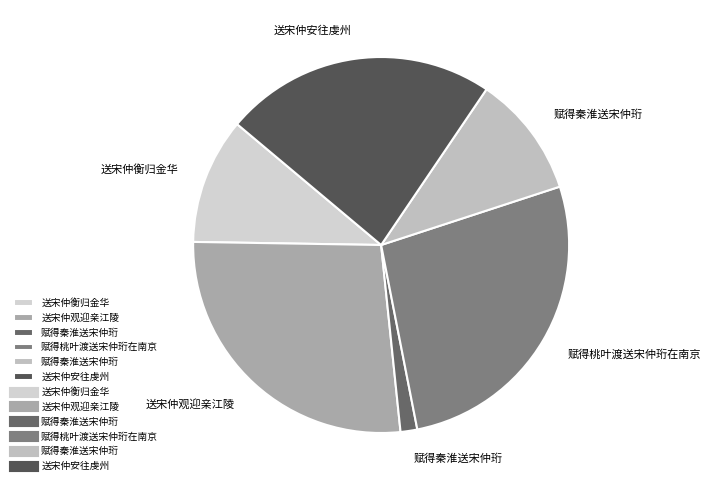

Count the number of slices in the pie.

6